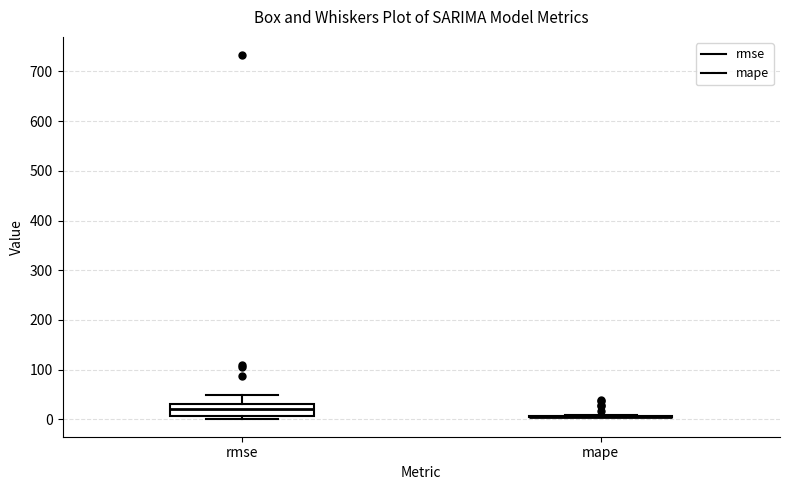

Comparing the boxes themselves (not the whiskers), which one is the tallest?

rmse